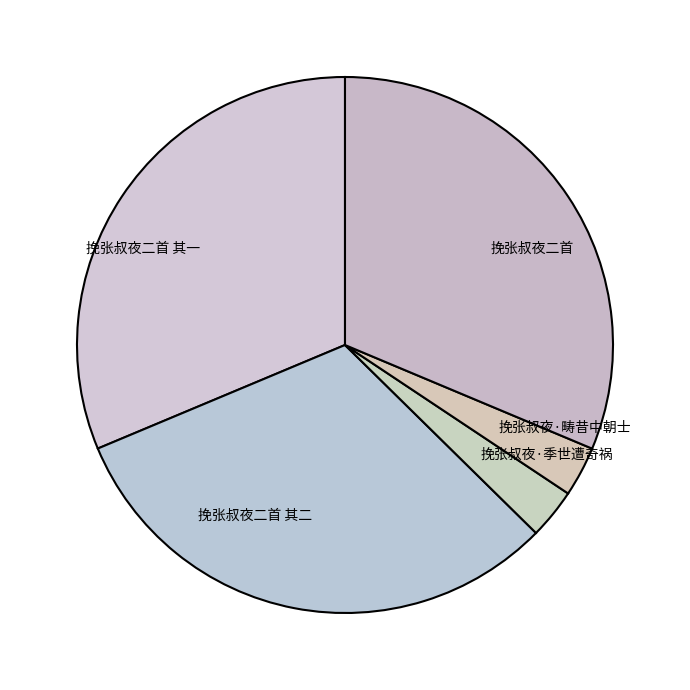

True or false: 挽张叔夜二首 accounts for 22% of the total.

False